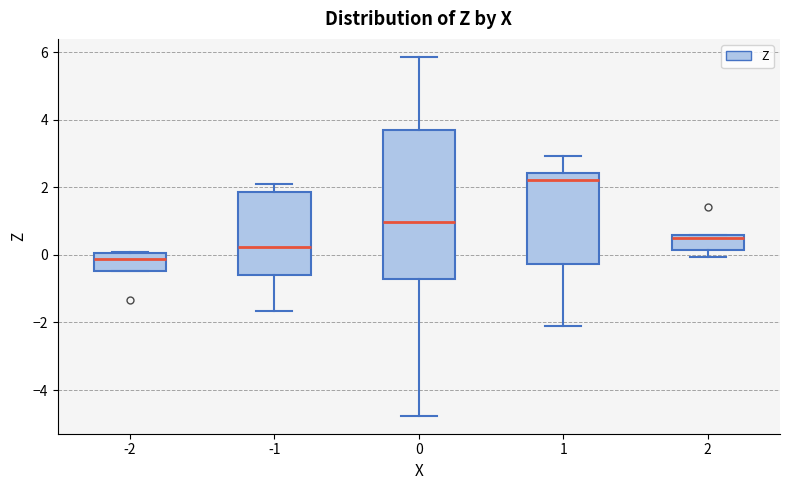

Which box is the tallest, from its lower edge to its upper edge?

0